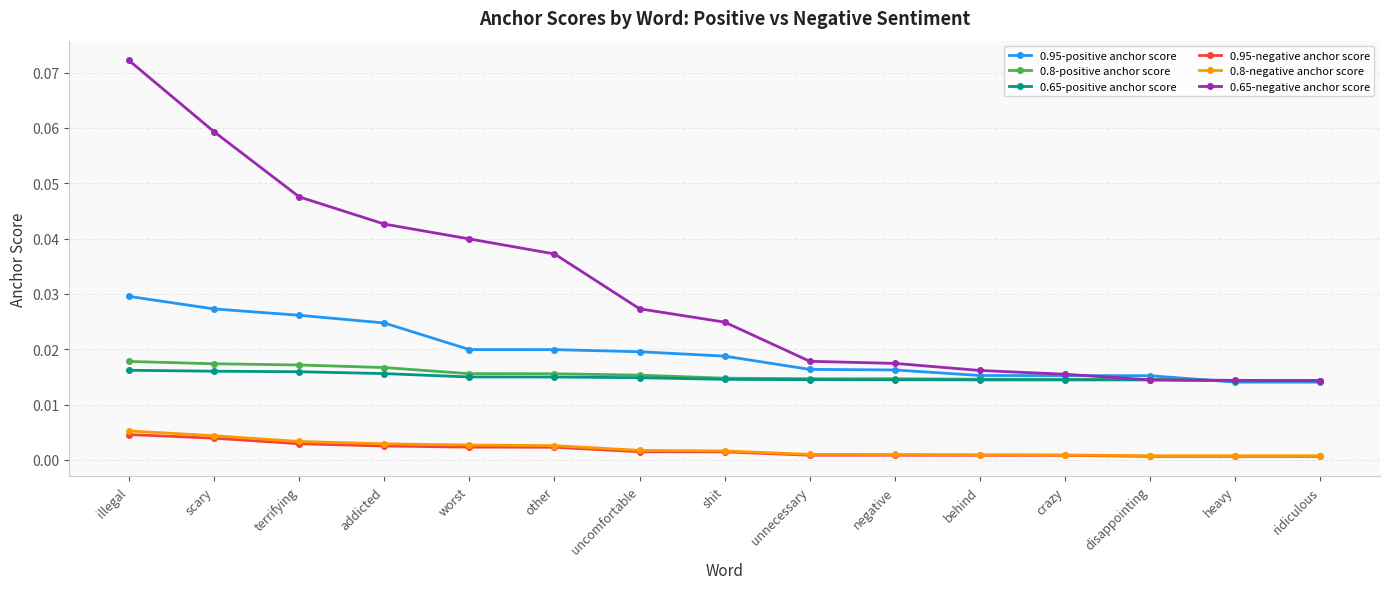

Which category has the highest value across all series?

illegal